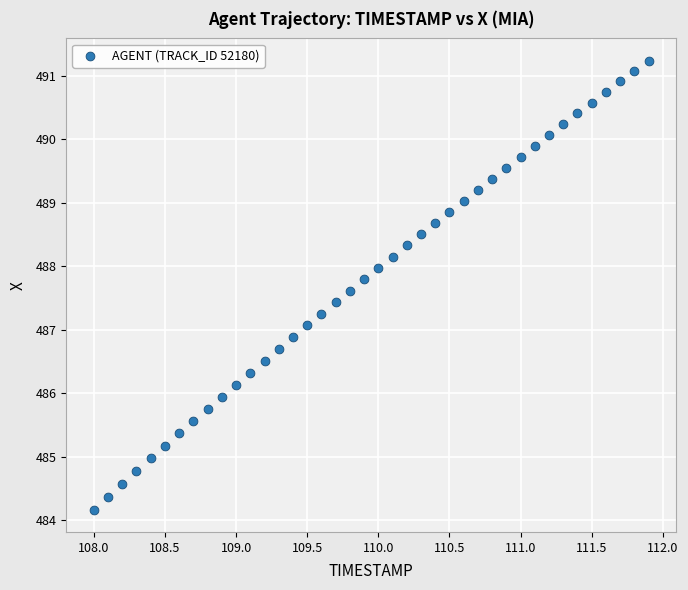

What is the range of Y values (max minus min)?

7.1